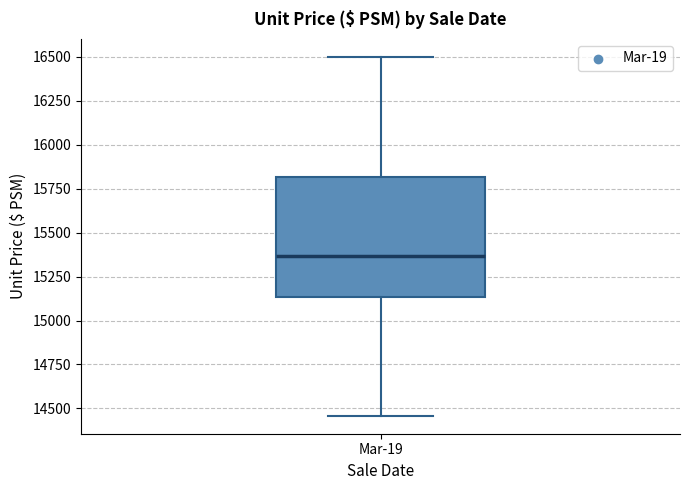

Where does the upper whisker of the box for Mar-19 end on the y-axis? The values are not printed on the chart, so give them approximately, as read against the axis.

16500